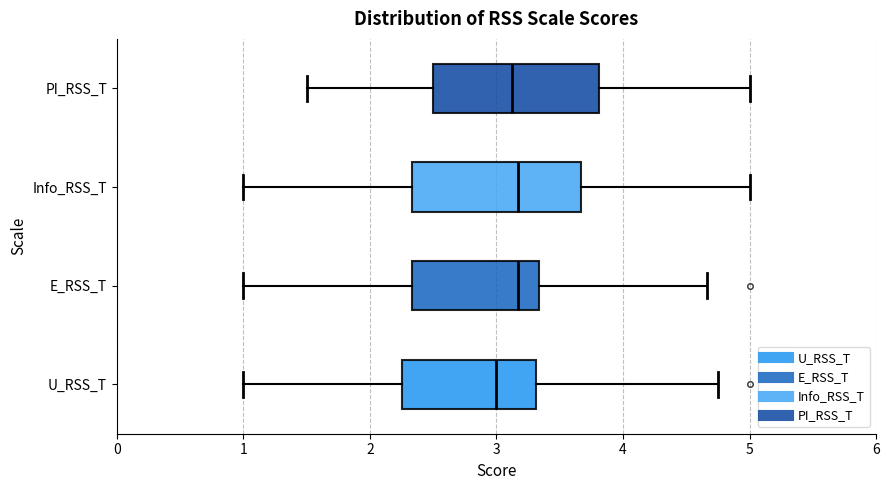

Reading bottom to top, read every box against the x-axis: the position of its median line, the range the box covers, and the ends of its whiskers. The values are not printed on the chart, so give them approximately, as read against the axis.

U_RSS_T: median 3.0, box 2.3 to 3.3, whiskers 1.0 to 4.8
E_RSS_T: median 3.2, box 2.3 to 3.3, whiskers 1.0 to 4.7
Info_RSS_T: median 3.2, box 2.3 to 3.7, whiskers 1.0 to 5.0
PI_RSS_T: median 3.1, box 2.5 to 3.8, whiskers 1.5 to 5.0